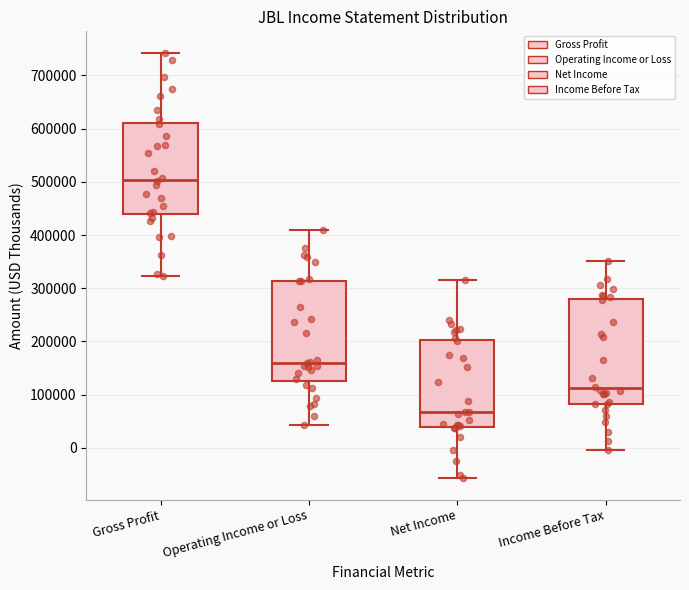

Which box's median line is the highest?

Gross Profit